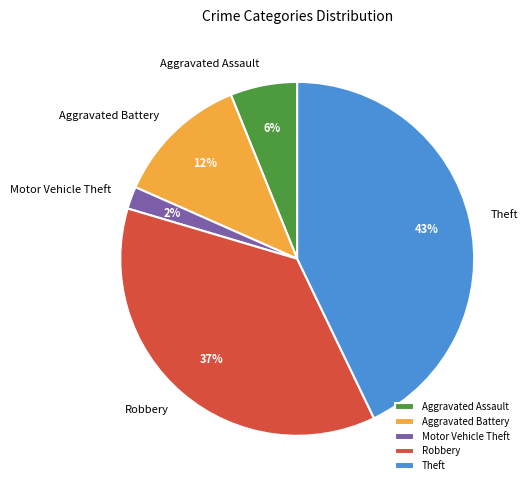

Count the number of slices in the pie.

5